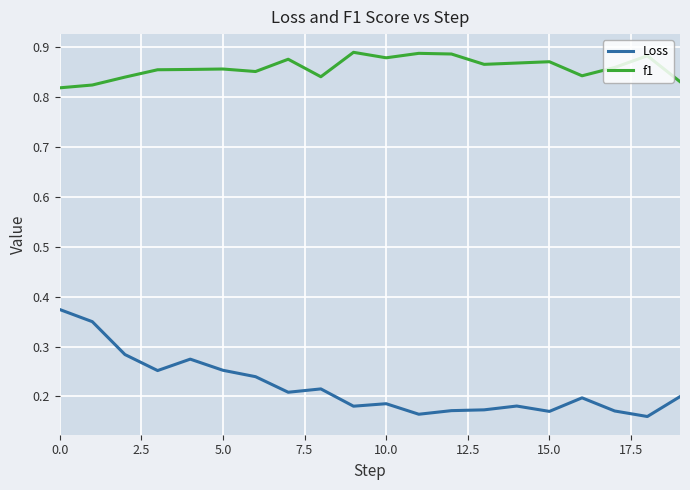

What are all the series names shown in the legend?

Loss, f1